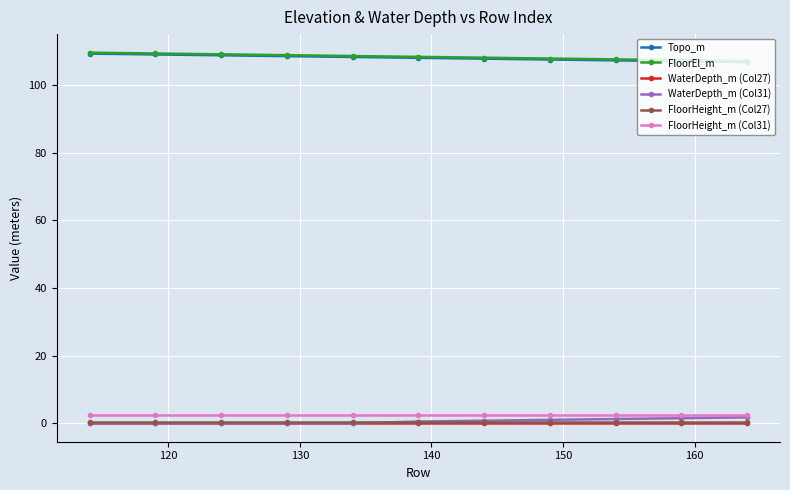

How many lines are shown in the chart?

6